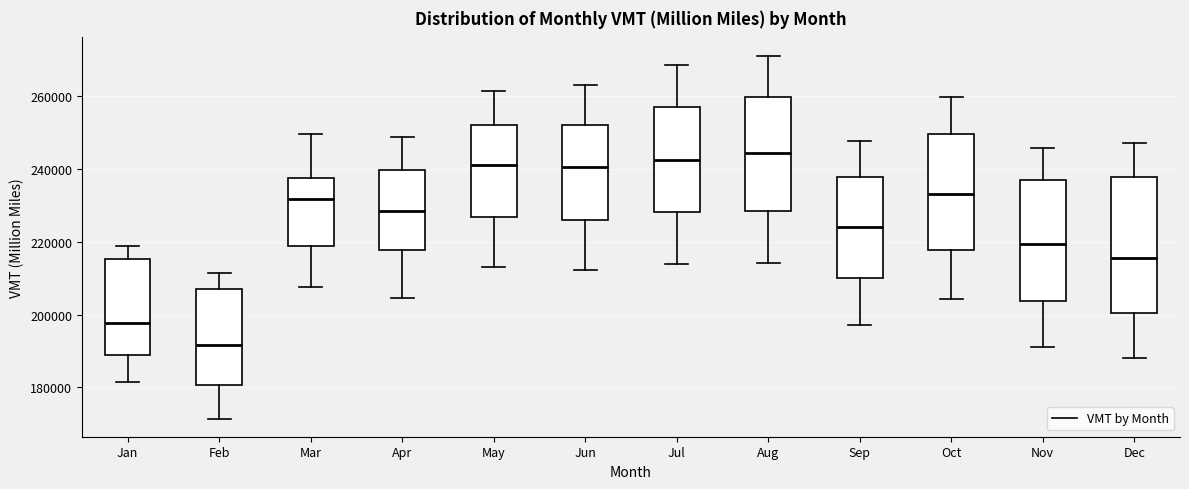

Reading left to right, transcribe this box plot: for each box, give where its median line is, the range the box spans, and where its two whiskers end, as read against the y-axis. The values are not printed on the chart, so give them approximately, as read against the axis.

Jan: median 198000, box 188000 to 216000, whiskers 182000 to 218000
Feb: median 192000, box 180000 to 208000, whiskers 172000 to 212000
Mar: median 232000, box 218000 to 238000, whiskers 208000 to 250000
Apr: median 228000, box 218000 to 240000, whiskers 204000 to 248000
May: median 242000, box 226000 to 252000, whiskers 214000 to 262000
Jun: median 240000, box 226000 to 252000, whiskers 212000 to 264000
Jul: median 242000, box 228000 to 256000, whiskers 214000 to 268000
Aug: median 244000, box 228000 to 260000, whiskers 214000 to 272000
Sep: median 224000, box 210000 to 238000, whiskers 198000 to 248000
Oct: median 234000, box 218000 to 250000, whiskers 204000 to 260000
Nov: median 220000, box 204000 to 238000, whiskers 192000 to 246000
Dec: median 216000, box 200000 to 238000, whiskers 188000 to 248000